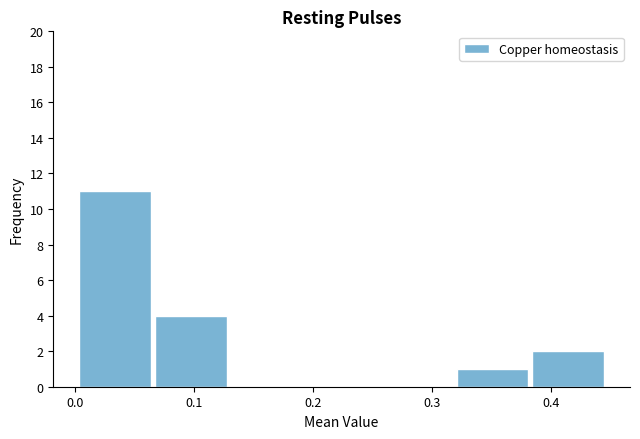

Reading left to right, list every bar in this chart as the range it spans on the x-axis followed by its height. Neither the bar edges nor the heights are printed on the chart, so give them approximately, as read against the axes.

0.00 to 0.07: 11
0.07 to 0.13: 4
0.13 to 0.19: 0
0.19 to 0.26: 0
0.26 to 0.32: 0
0.32 to 0.38: 1
0.38 to 0.45: 2